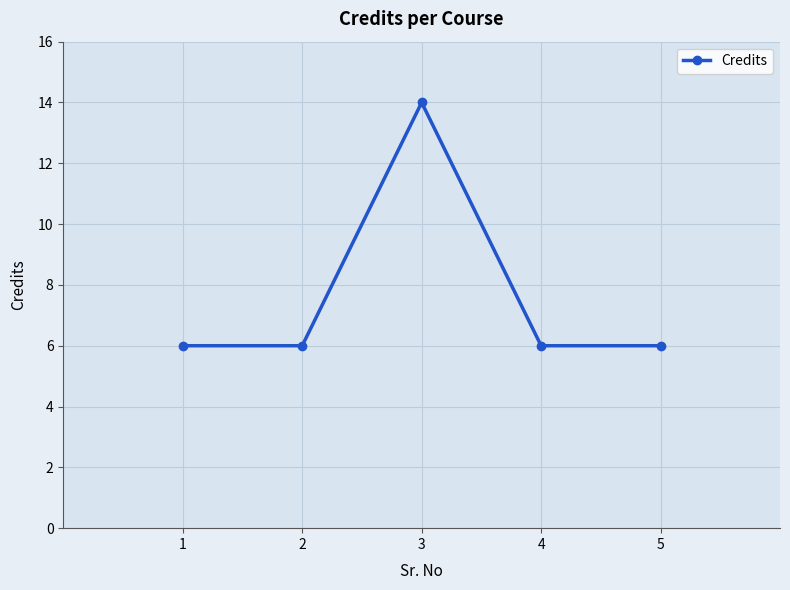

What is the difference between the maximum and second lowest values?

8